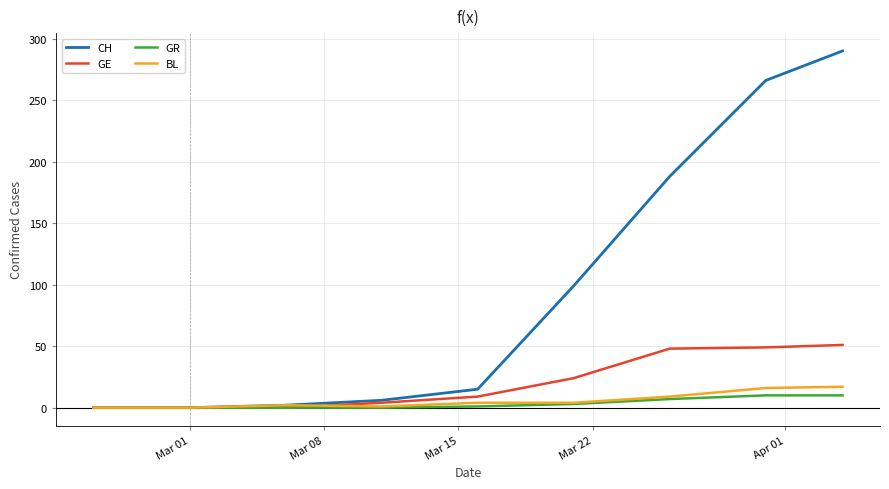

Which series has the largest total across all categories?

CH